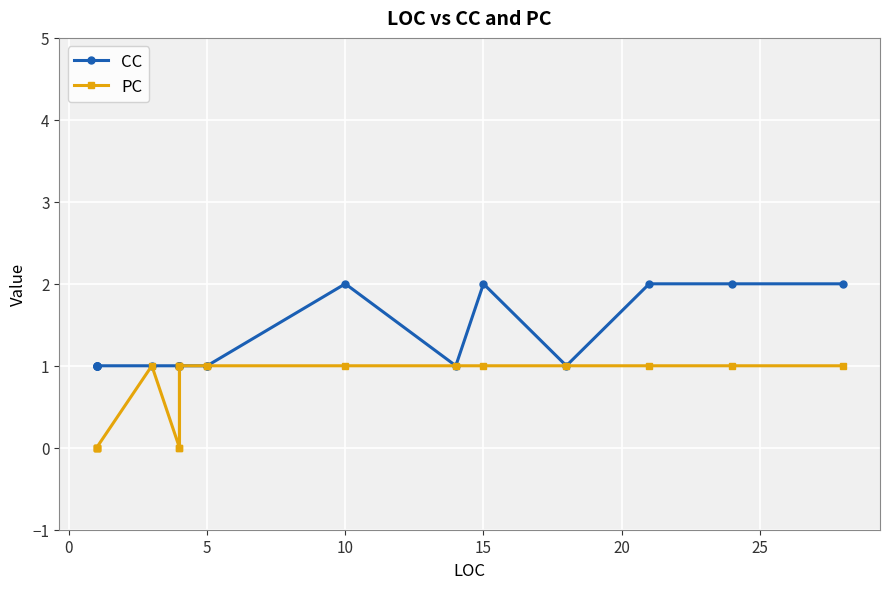

True or false: CC and PC intersect in this chart.

False